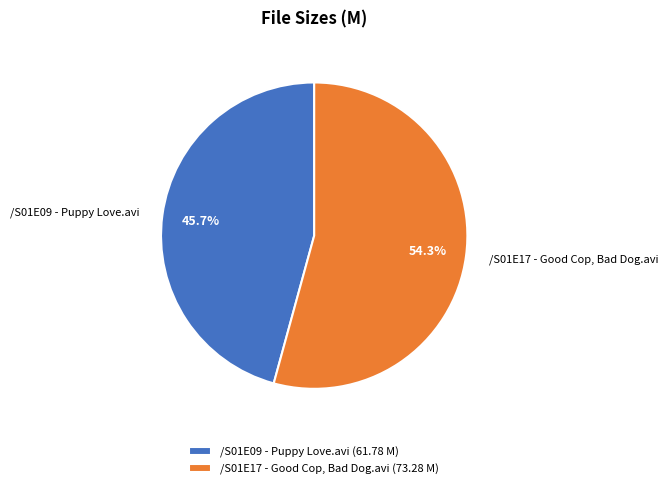

What percentage is the /S01E09 - Puppy Love.avi slice, to the nearest percent?

46%